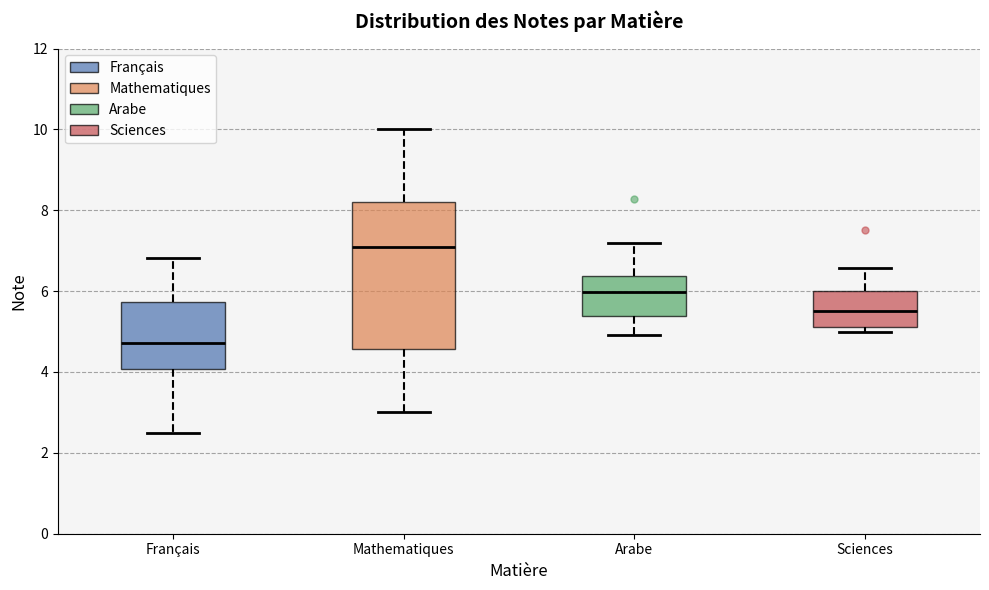

Reading left to right, transcribe this box plot: for each box, give where its median line is, the range the box spans, and where its two whiskers end, as read against the y-axis. The values are not printed on the chart, so give them approximately, as read against the axis.

Français: median 4.8, box 4.0 to 5.8, whiskers 2.6 to 6.8
Mathematiques: median 7.0, box 4.6 to 8.2, whiskers 3.0 to 10.0
Arabe: median 6.0, box 5.4 to 6.4, whiskers 5.0 to 7.2
Sciences: median 5.6, box 5.2 to 6.0, whiskers 5.0 to 6.6